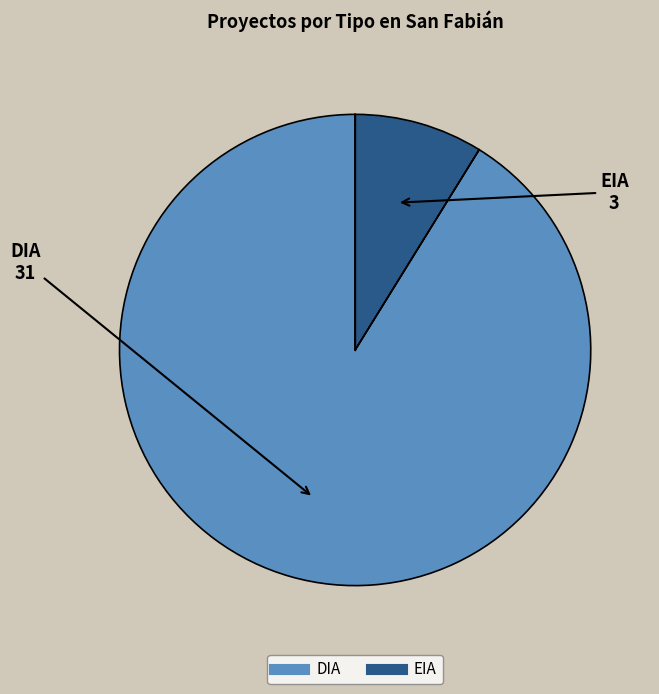

The EIA slice represents 2% of the pie. True or false?

False